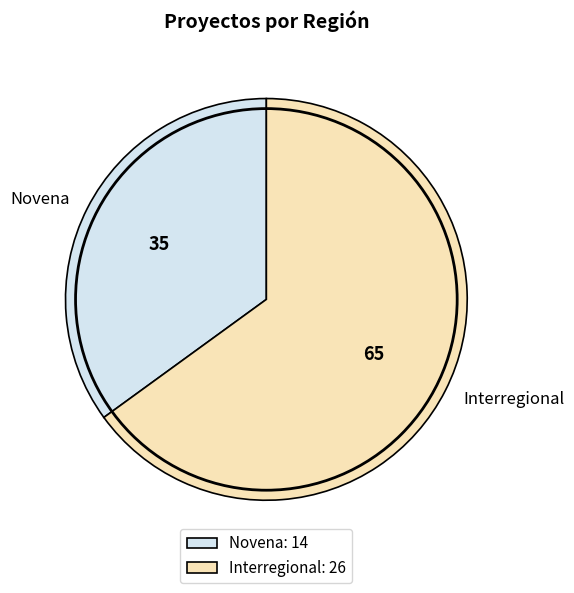

Does any single category account for the majority?

Yes